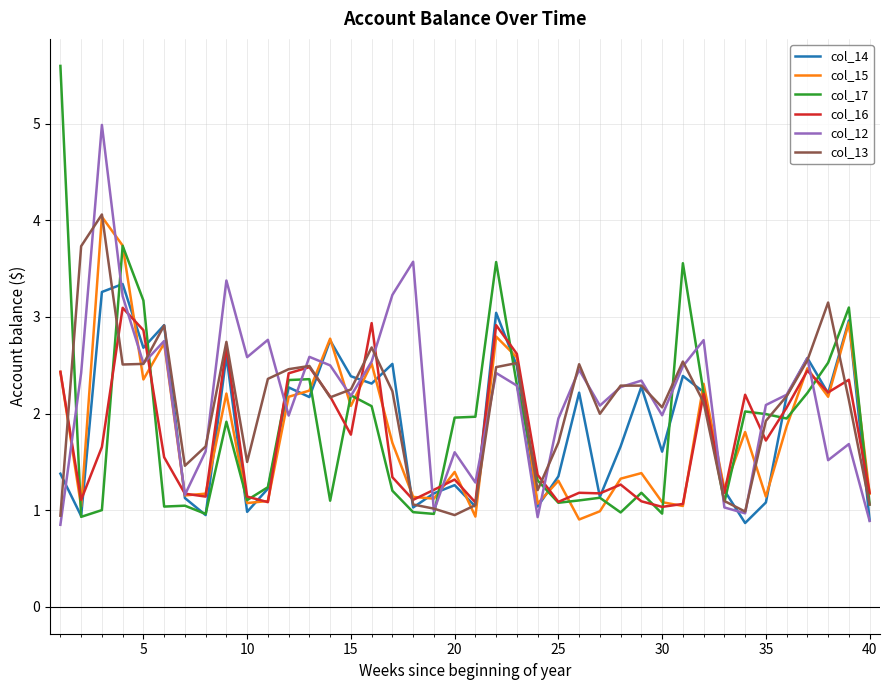

Which series has the largest range (max minus min)?

col_17